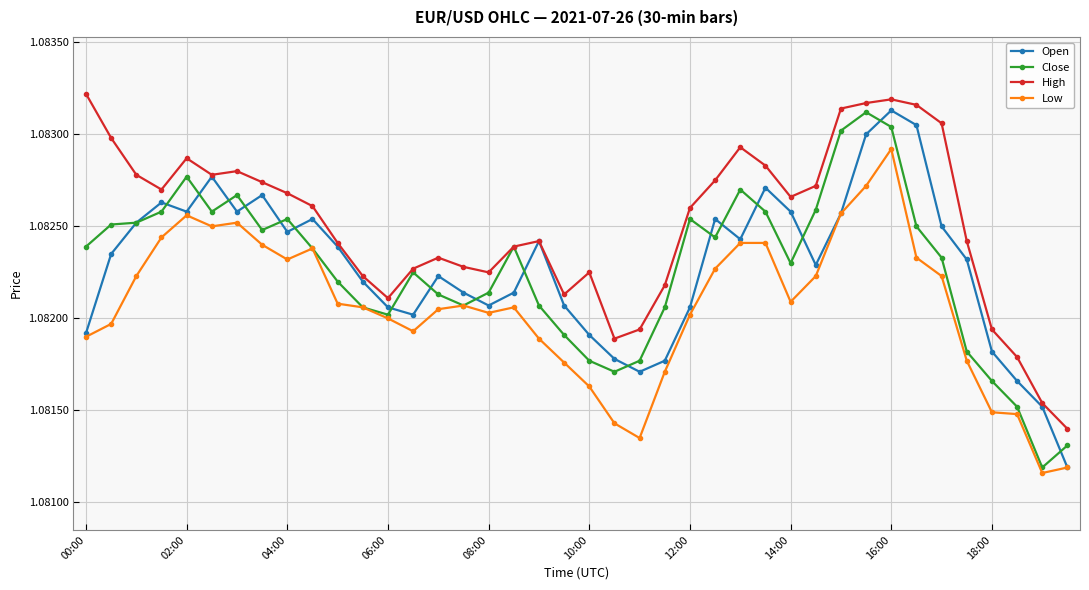

Which series has the largest total across all categories?

High